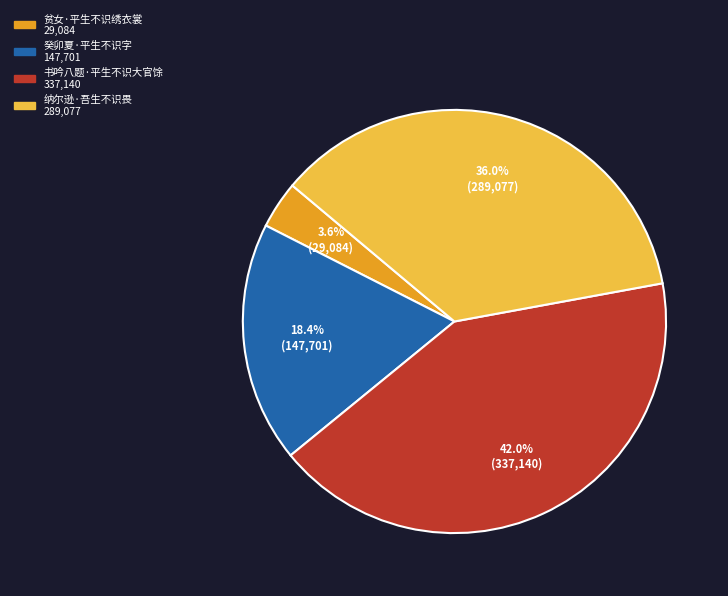

Which category has the smallest portion of the pie?

贫女·平生不识绣衣裳